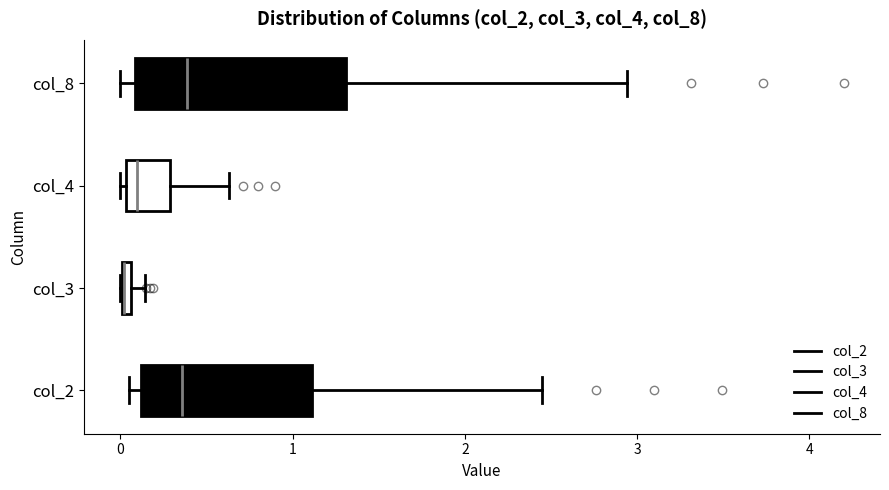

Where does the median line of the box for col_4 sit on the x-axis? The values are not printed on the chart, so give them approximately, as read against the axis.

0.1